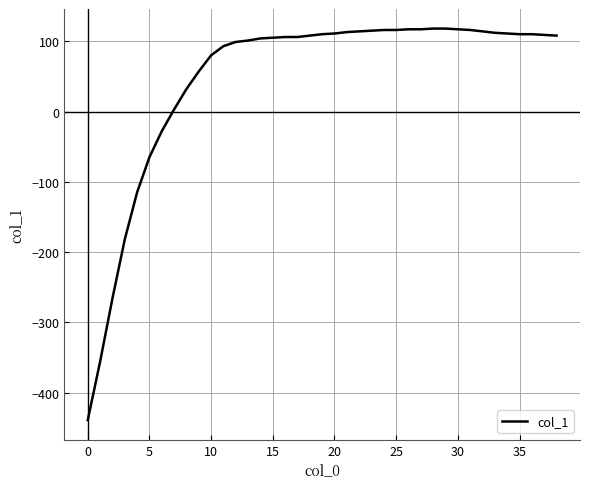

What is the smallest value displayed?

-439